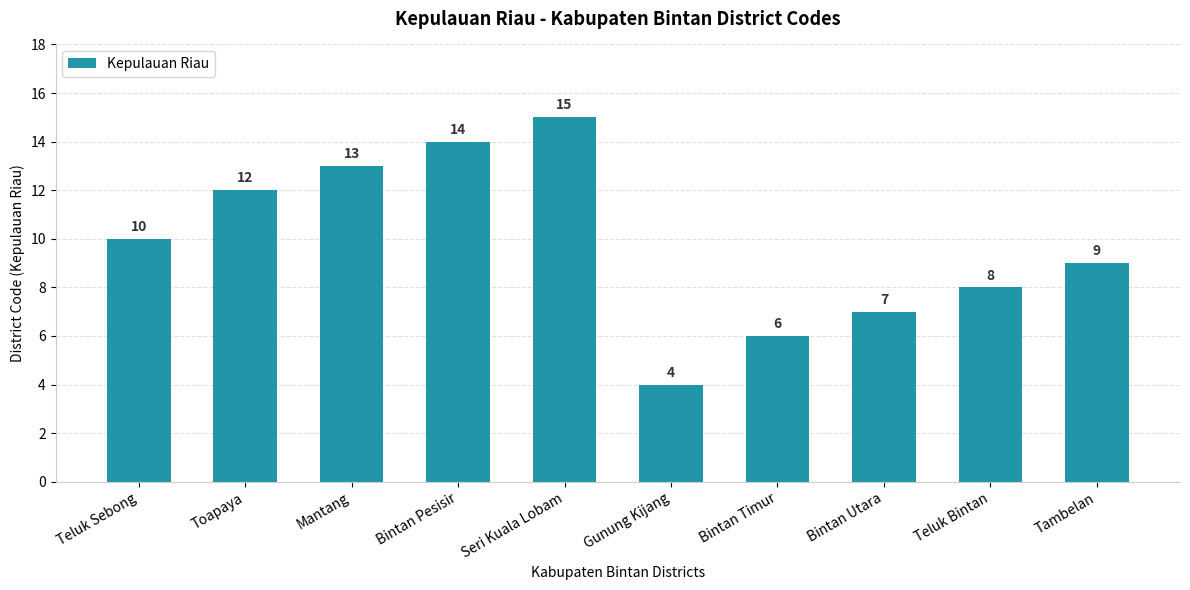

What is the sum of the values at Bintan Utara and Gunung Kijang?

11